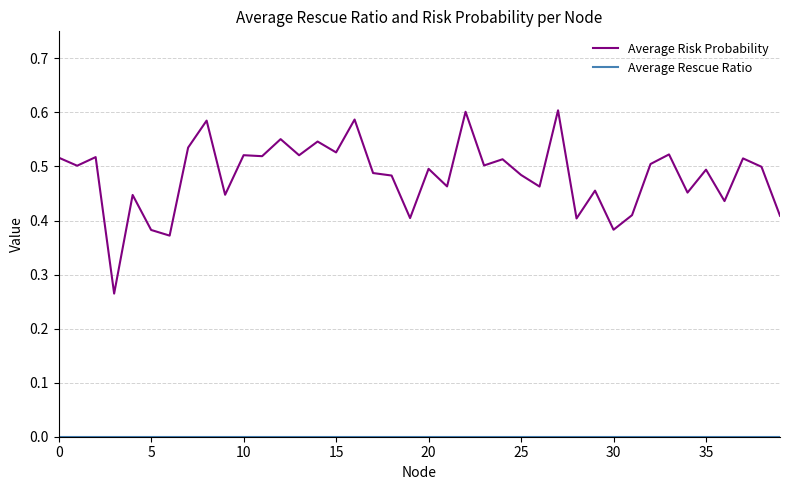

Which series has the largest total across all categories?

Average Risk Probability